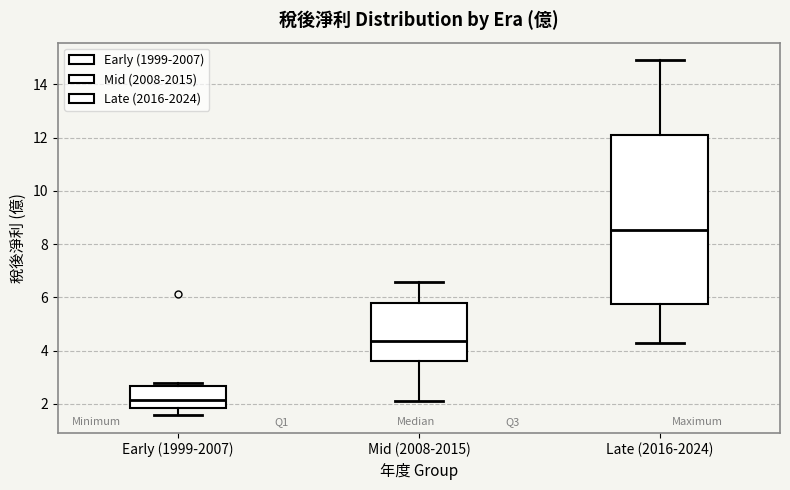

Where does the median line of the box for Late (2016-2024) sit on the y-axis? The values are not printed on the chart, so give them approximately, as read against the axis.

8.6